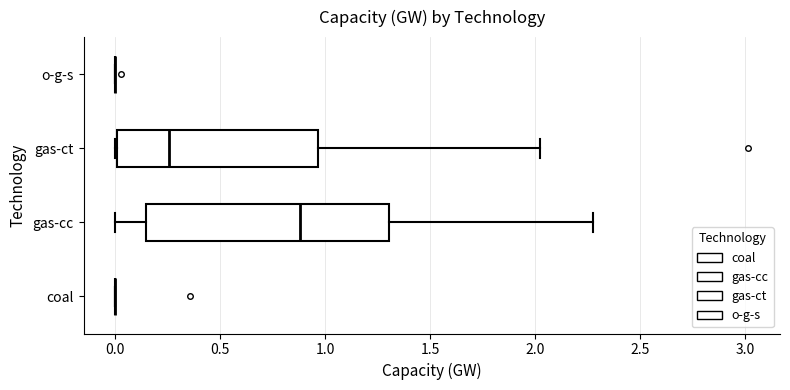

Reading bottom to top, read every box against the x-axis: the position of its median line, the range the box covers, and the ends of its whiskers. The values are not printed on the chart, so give them approximately, as read against the axis.

coal: box collapsed to a line at 0.00, whiskers 0.00 to 0.00
gas-cc: median 0.90, box 0.15 to 1.30, whiskers 0.00 to 2.25
gas-ct: median 0.25, box 0.00 to 0.95, whiskers 0.00 to 2.00
o-g-s: box collapsed to a line at 0.00, whiskers 0.00 to 0.00